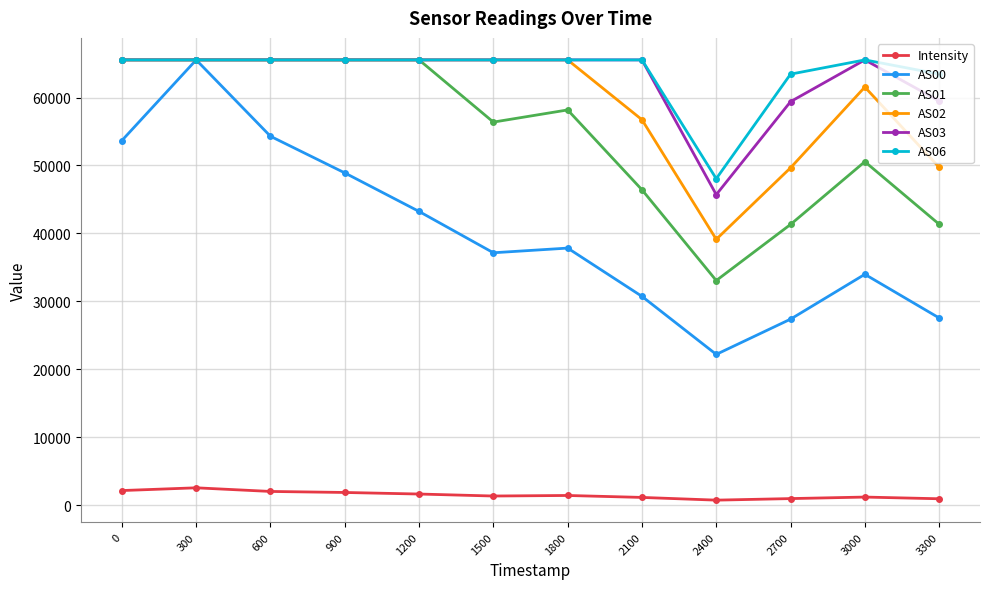

Where is the first local maximum for AS00?

300